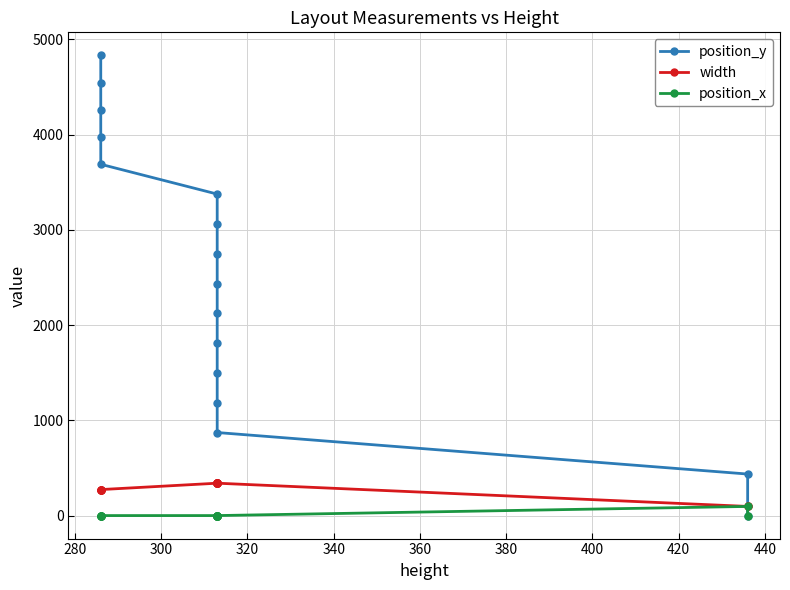

Which series has the widest spread of values?

position_y